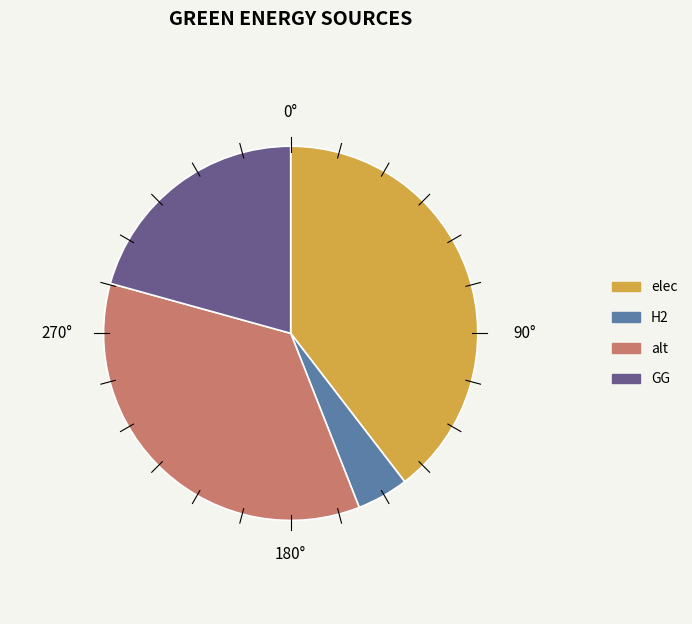

Do elec and alt together represent more than half of the pie?

Yes